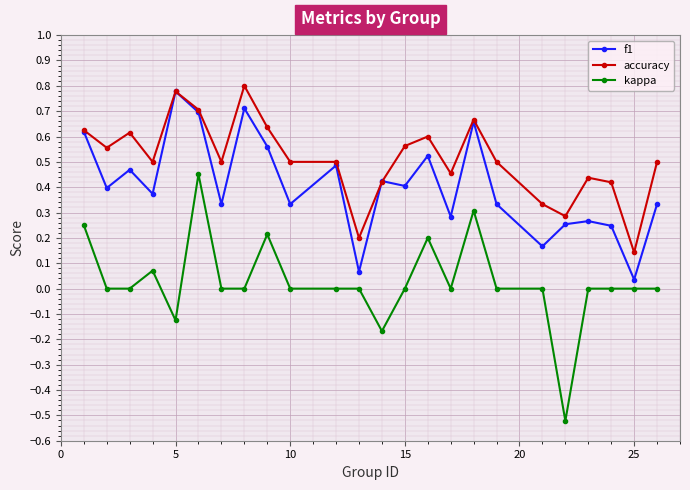

True or false: kappa has more than 2 points higher than both neighbors.

True